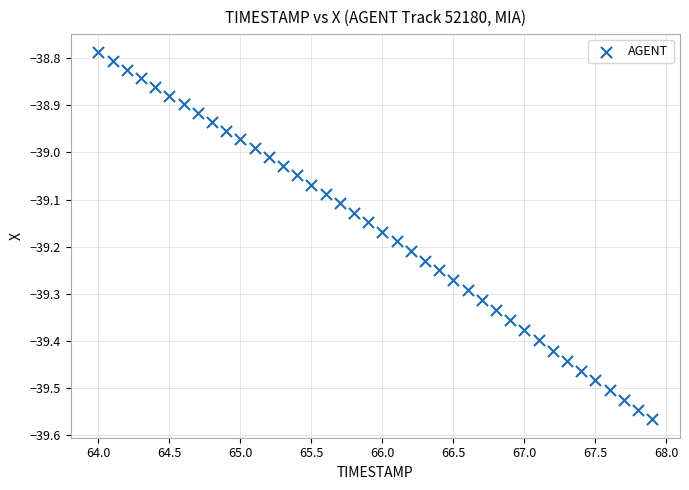

What is the range of X values (max minus min)?

3.9